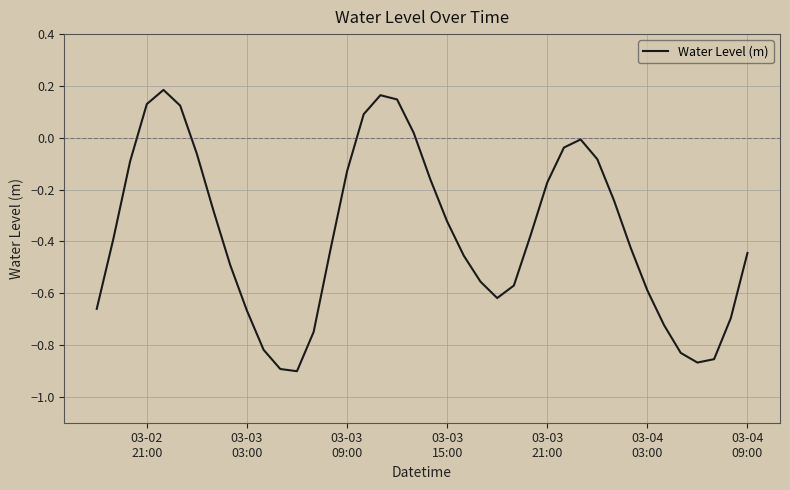

Does the chart display data point markers on the line(s)?

No